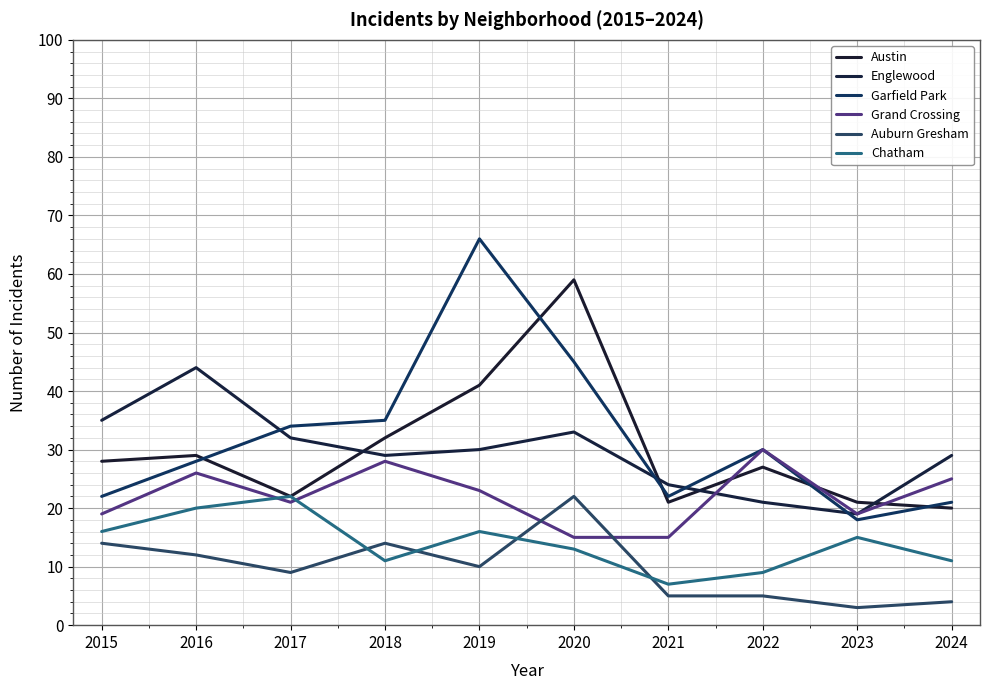

Does the chart display data point markers on the line(s)?

No